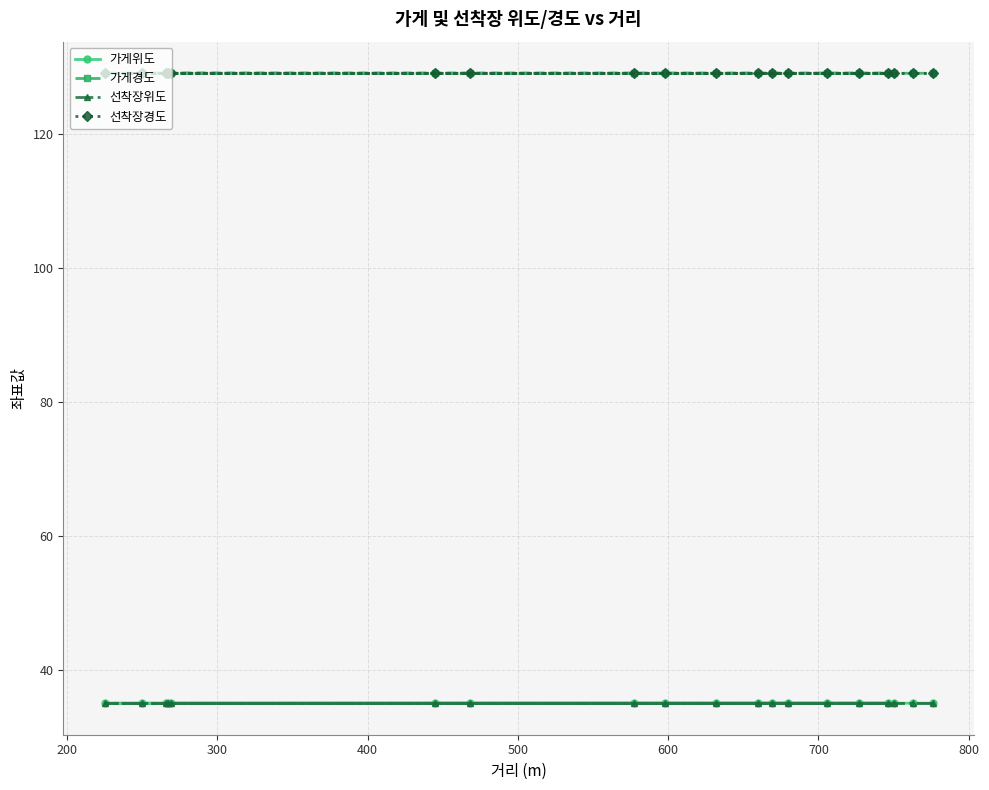

Does the chart display data point markers on the line(s)?

Yes